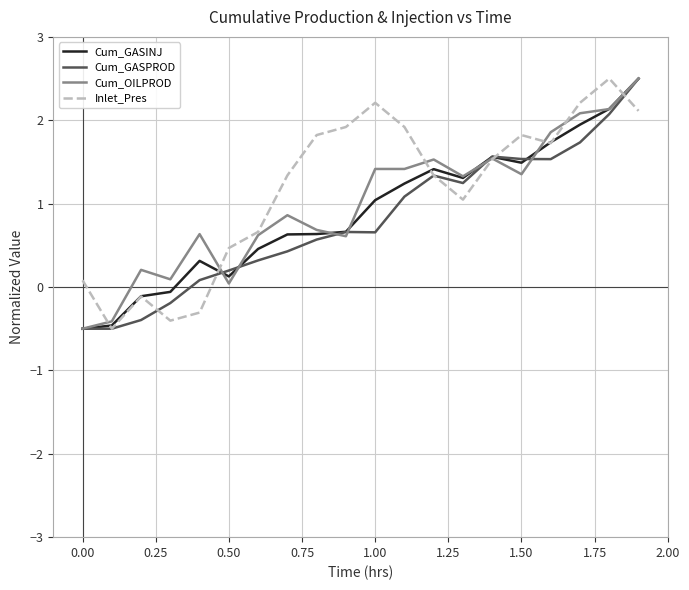

Is this an area chart (filled region under the line)?

No